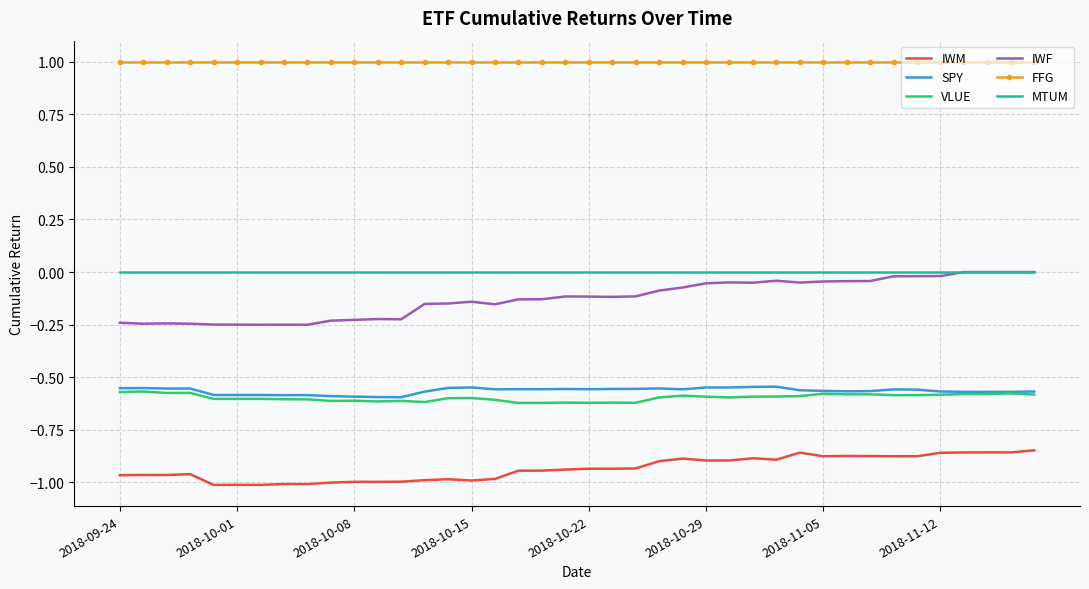

True or false: MTUM and SPY cross at least once.

False